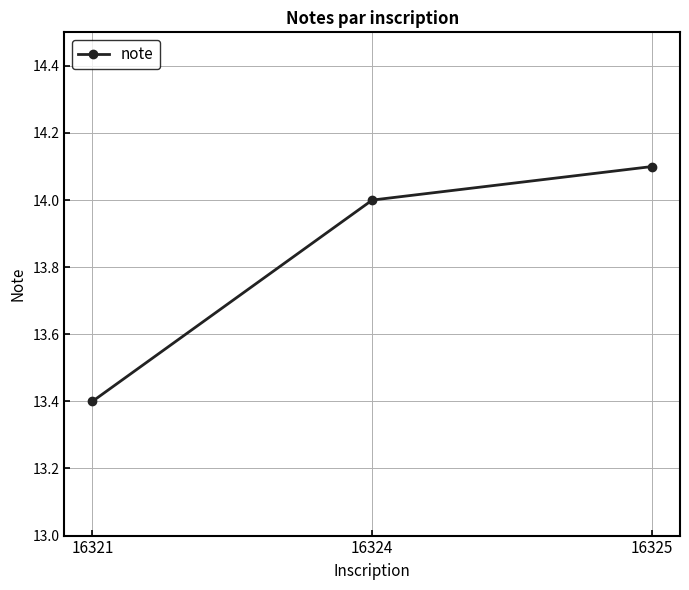

What is the value of the 3rd point from the left?

14.1